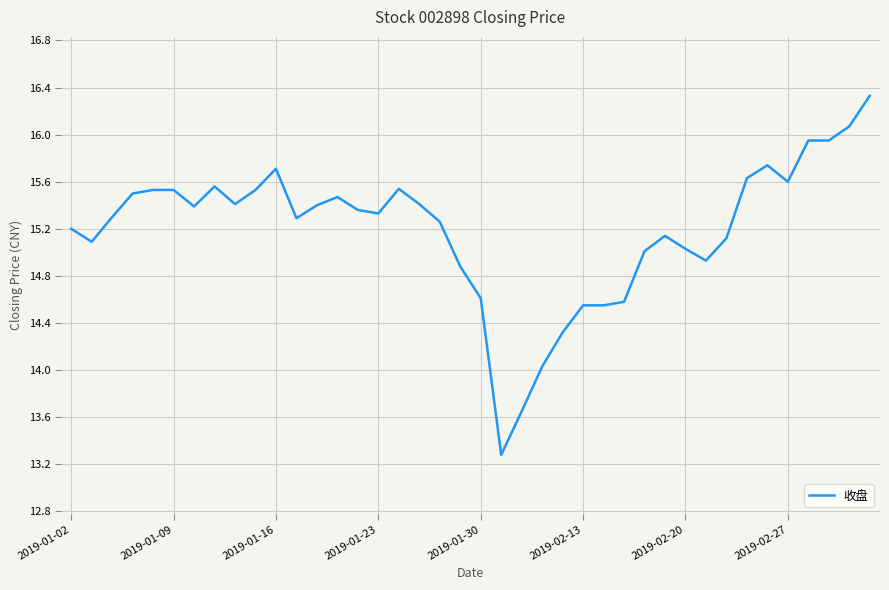

True or false: the data has more than 0 interior local peaks.

True